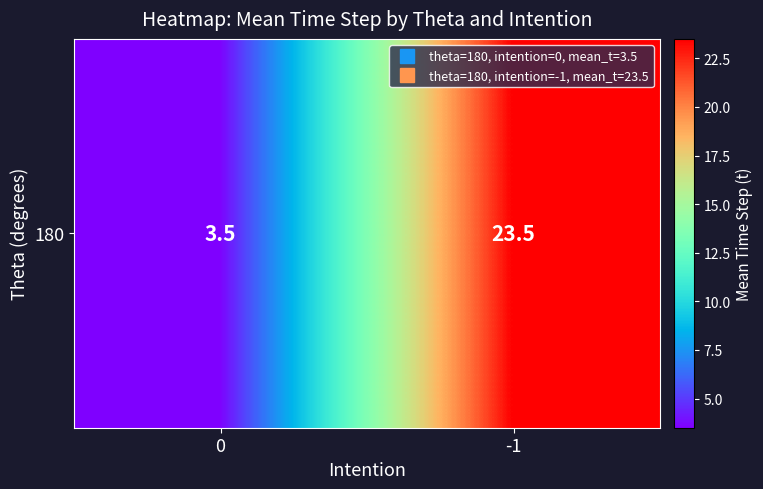

List the labels in order of value, smallest first.

0, -1